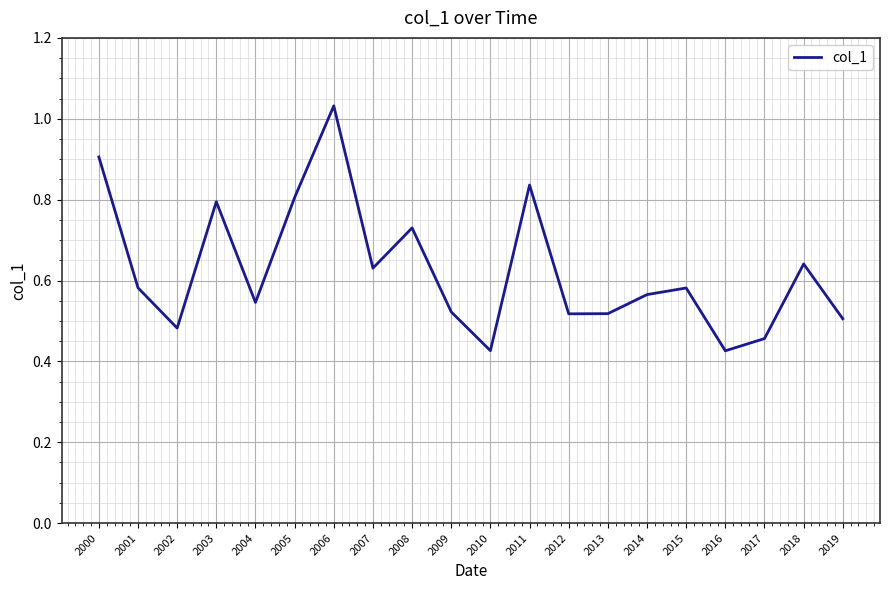

True or false: the data shows 0.8 at 2003.

True